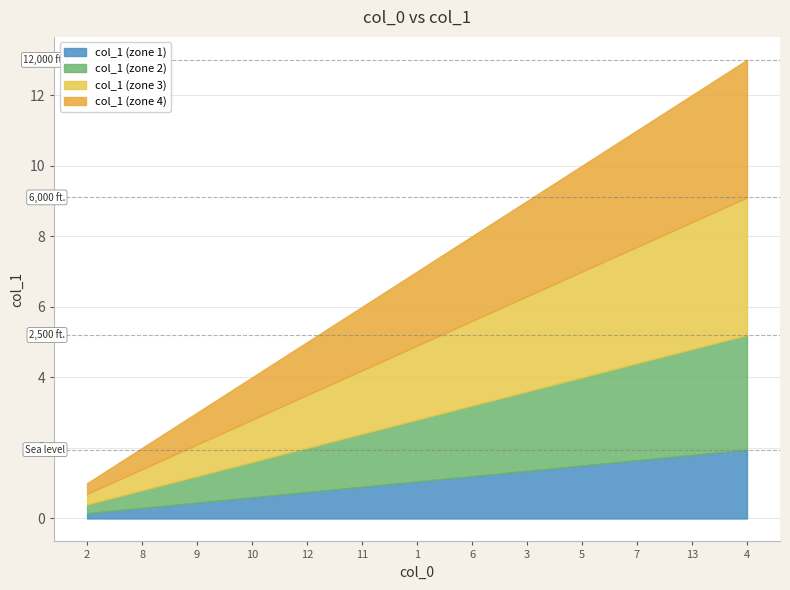

What is the label of the 5th point from the right?

3